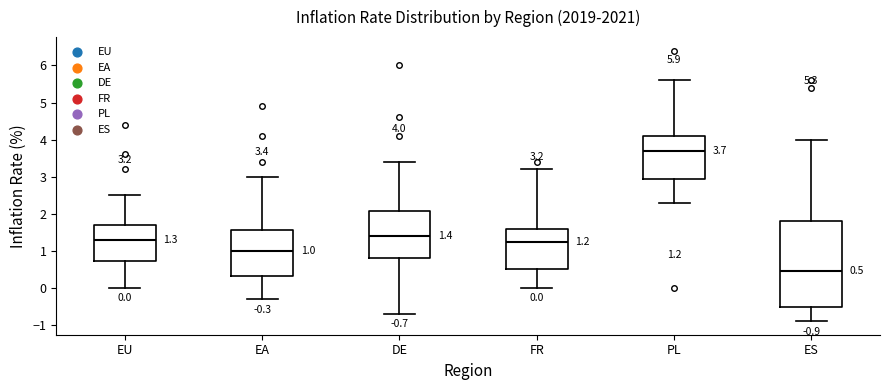

Which box has the lowest median line?

ES